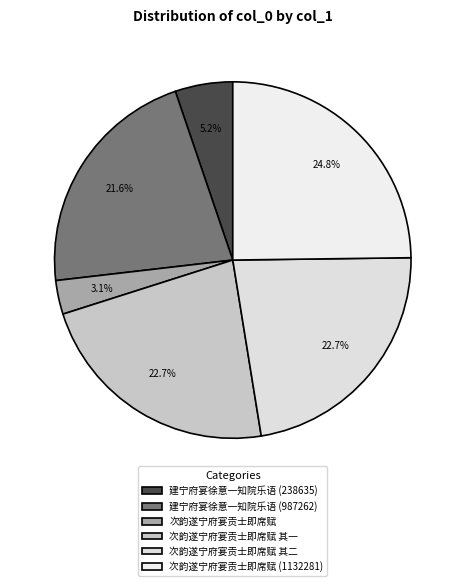

To the nearest percent, what is the combined percentage of 次韵遂宁府宴贡士即席赋 and 建宁府宴徐意一知院乐语 (238635)?

8%